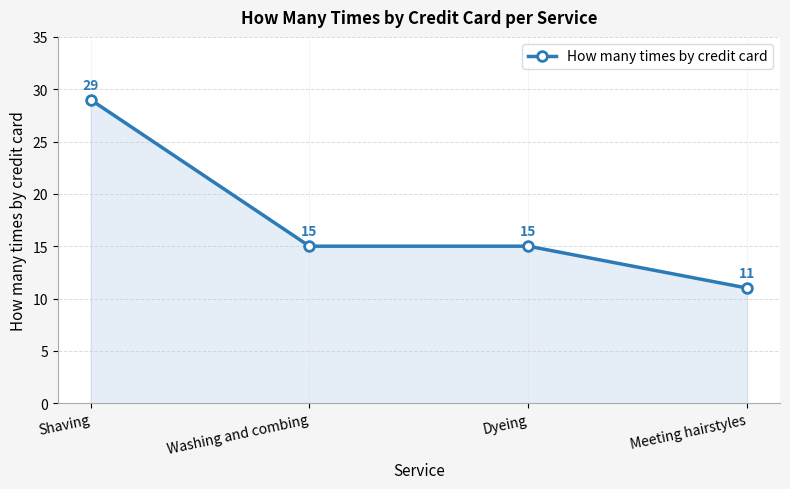

How many values are between 15 and 29?

3